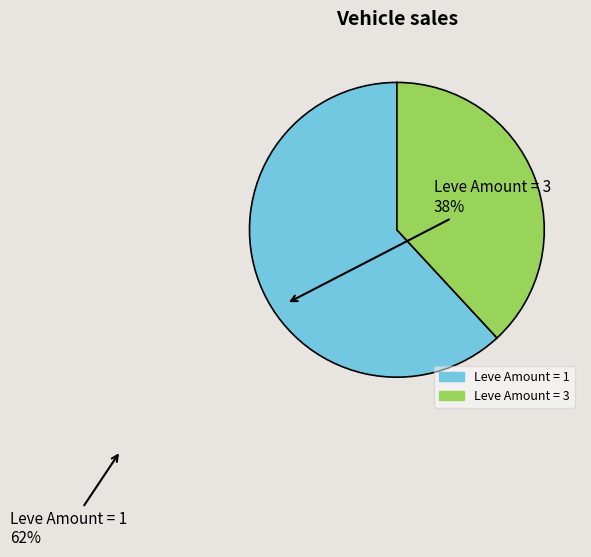

Does any single category account for the majority?

Yes